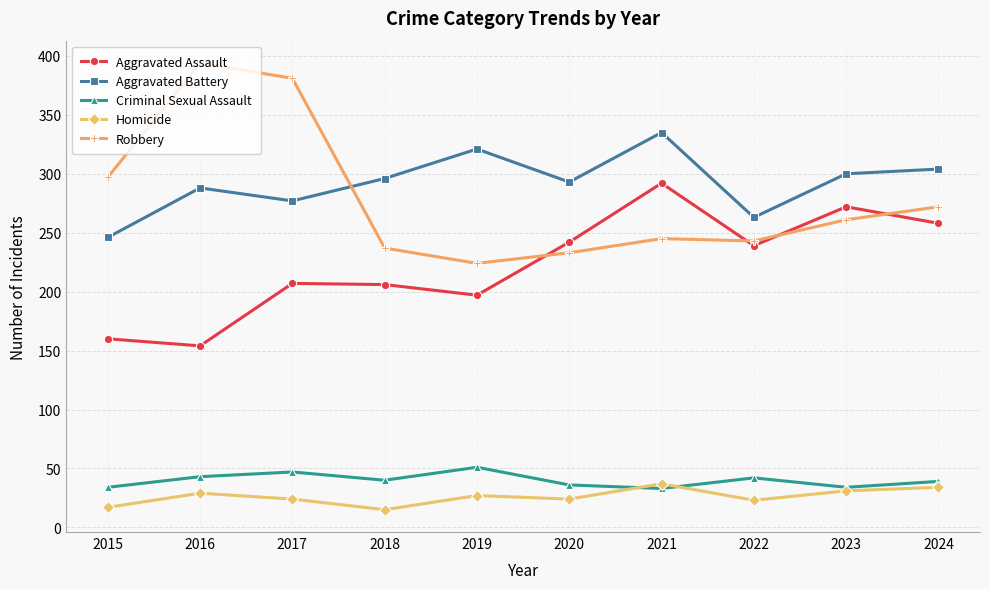

What is the spread (max minus min) of values at 2021?

302